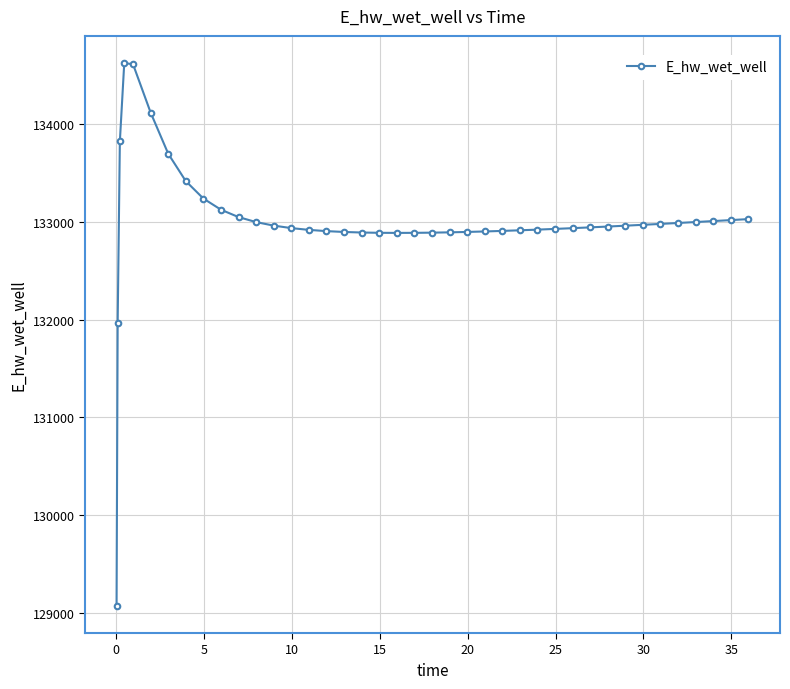

What is the minimum value shown in the chart?

129070.3